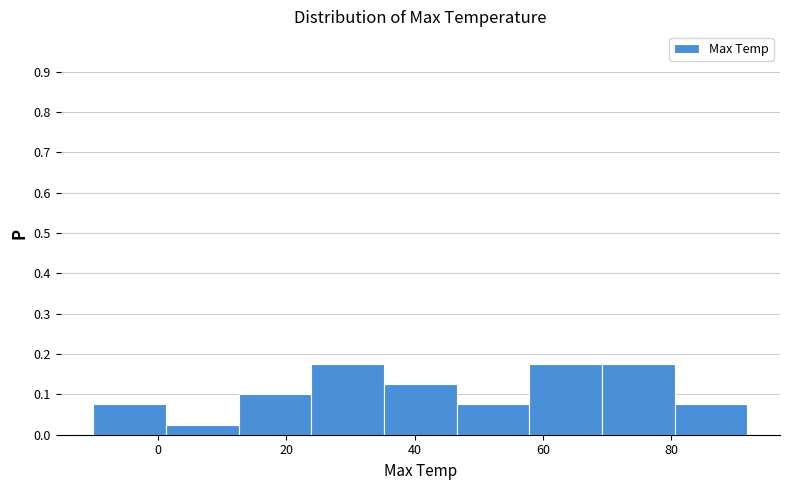

Reading left to right, transcribe this chart: for each bar, give the range it covers on the x-axis and its height. Neither the bar edges nor the heights are printed on the chart, so give them approximately, as read against the axes.

-10 to 2: 0.08
2 to 12: 0.03
12 to 24: 0.10
24 to 36: 0.18
36 to 46: 0.13
46 to 58: 0.08
58 to 70: 0.18
70 to 80: 0.18
80 to 92: 0.08